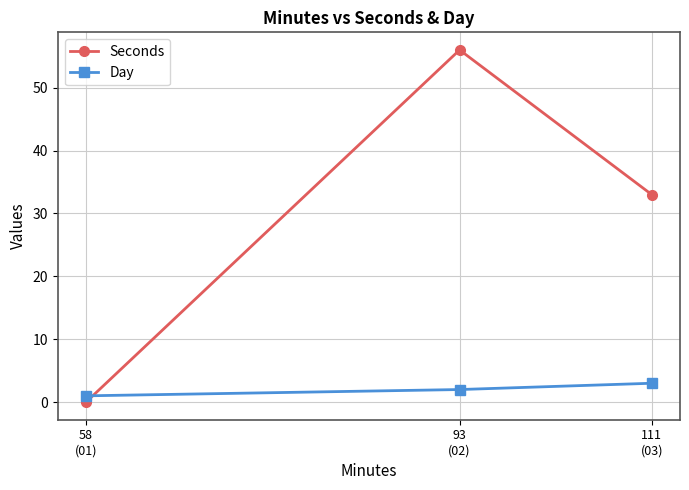

How many lines are shown in the chart?

2